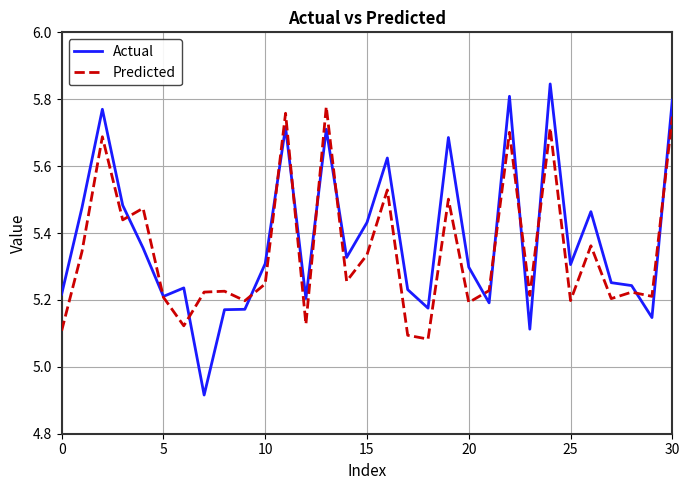

Rank the series by their maximum value, from highest to lowest.

Actual, Predicted